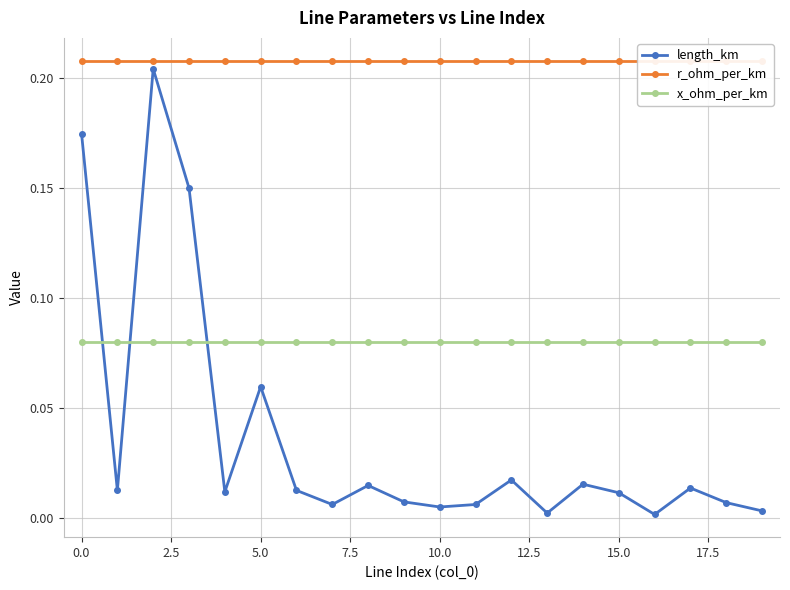

Reading left to right, extract all data points from this chart.

length_km: 0.2	0.0	0.2	0.1	0.0	0.1	0.0	0.0	0.0	0.0	0.0	0.0	0.0	0.0	0.0	0.0	0.0	0.0	0.0	0.0
r_ohm_per_km: 0.2	0.2	0.2	0.2	0.2	0.2	0.2	0.2	0.2	0.2	0.2	0.2	0.2	0.2	0.2	0.2	0.2	0.2	0.2	0.2
x_ohm_per_km: 0.1	0.1	0.1	0.1	0.1	0.1	0.1	0.1	0.1	0.1	0.1	0.1	0.1	0.1	0.1	0.1	0.1	0.1	0.1	0.1